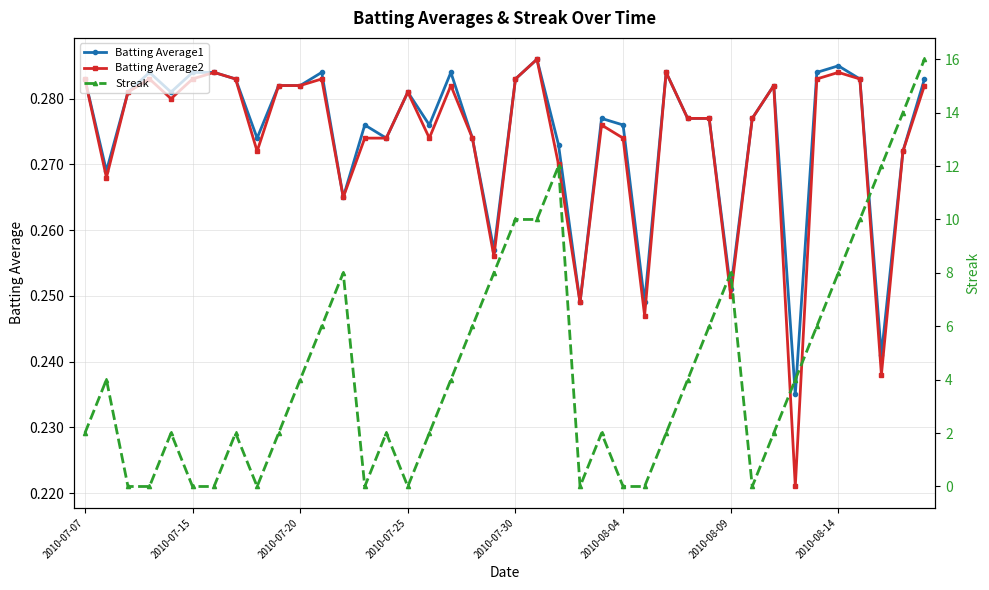

Is it true that Batting Average1 equals 0.4 at 19?

False